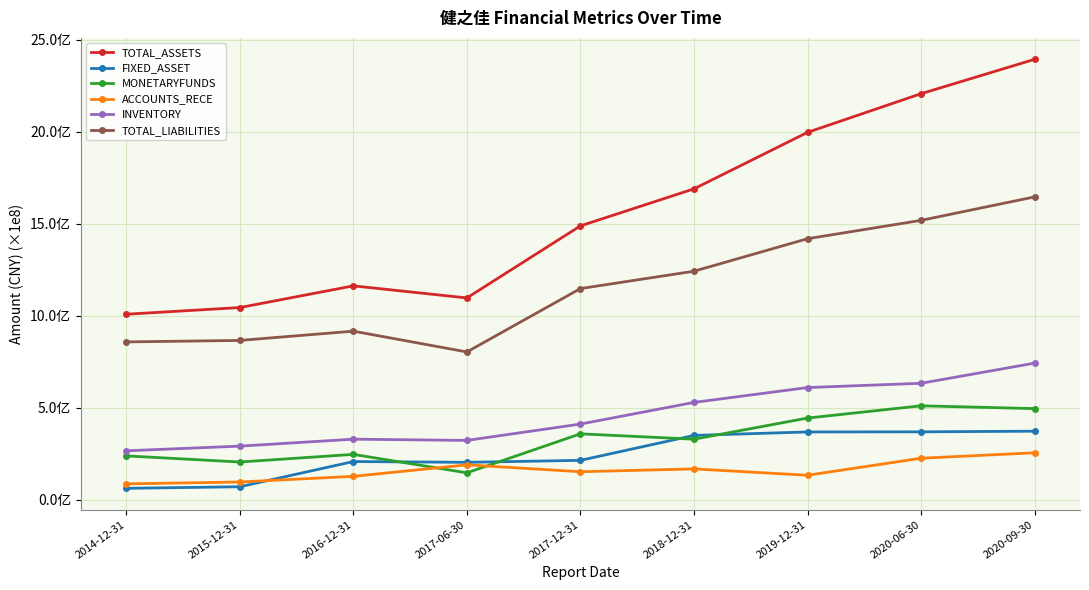

List the labels in order of INVENTORY value, smallest first.

2014-12-31, 2015-12-31, 2017-06-30, 2016-12-31, 2017-12-31, 2018-12-31, 2019-12-31, 2020-06-30, 2020-09-30